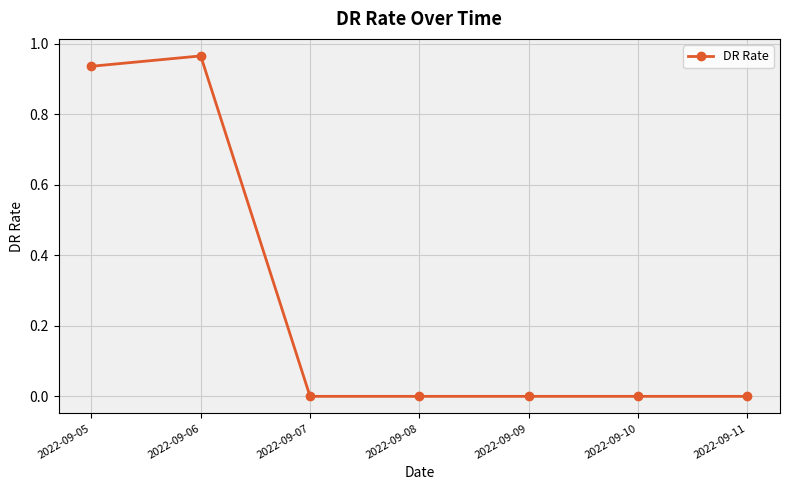

The chart shows a value of 1.6 at 2022-09-06. True or false?

False